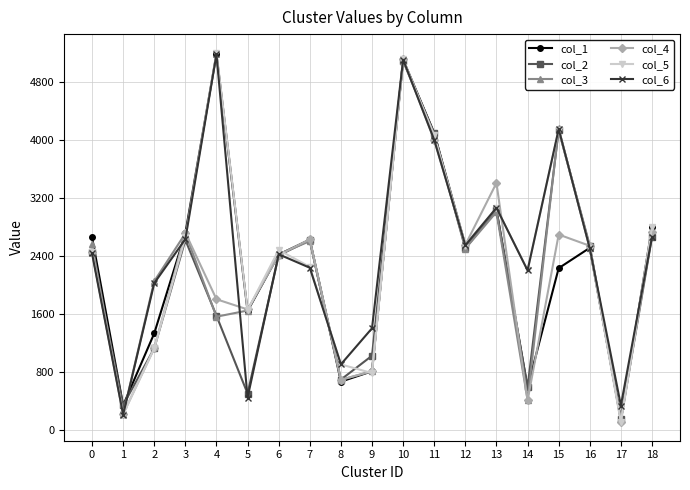

What is the spread (max minus min) of values at 2?

927